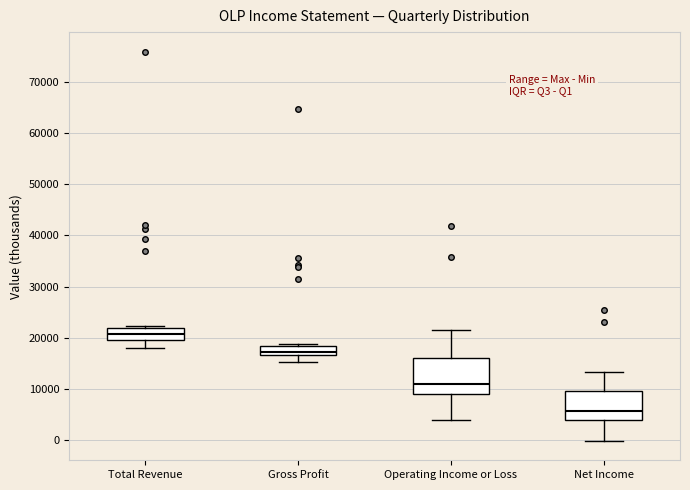

Reading left to right, transcribe this box plot: for each box, give where its median line is, the range the box spans, and where its two whiskers end, as read against the y-axis. The values are not printed on the chart, so give them approximately, as read against the axis.

Total Revenue: median 21000, box 20000 to 22000, whiskers 18000 to 22000 (just above the box's upper edge)
Gross Profit: median 17000 (just above the box's lower edge), box 17000 to 18000, whiskers 15000 to 19000
Operating Income or Loss: median 11000, box 9000 to 16000, whiskers 4000 to 22000
Net Income: median 6000, box 4000 to 10000, whiskers 0 to 13000